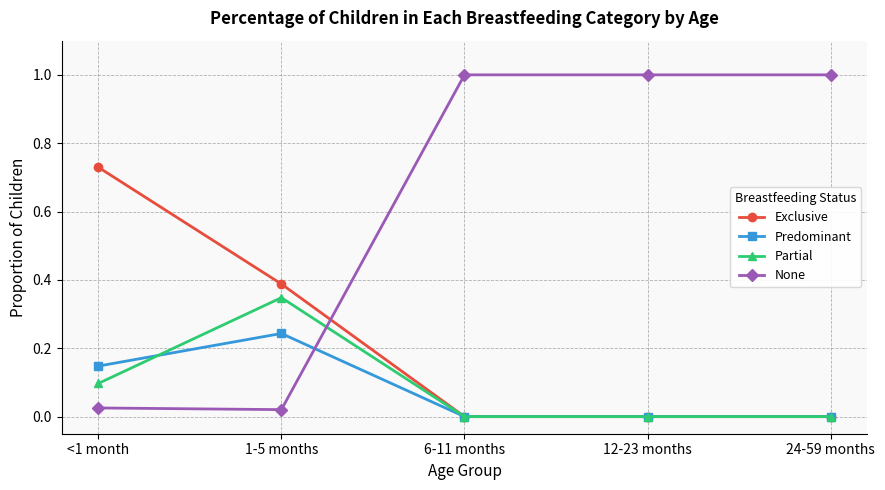

List the series in order of their peak value, lowest first.

Predominant, Partial, Exclusive, None